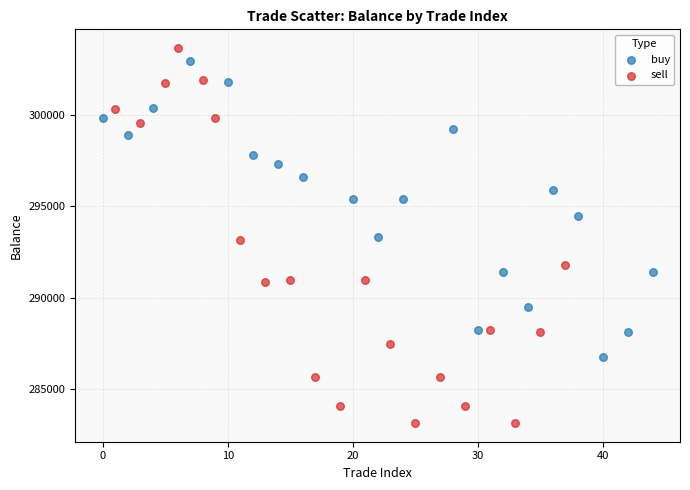

Which series has the largest Y range (max minus min)?

sell